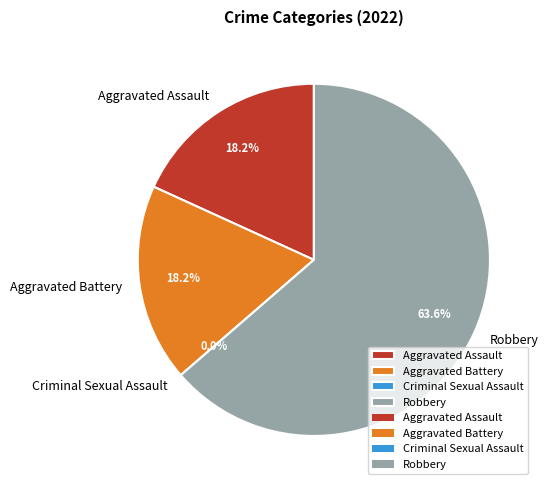

Which slice is the smallest?

Criminal Sexual Assault